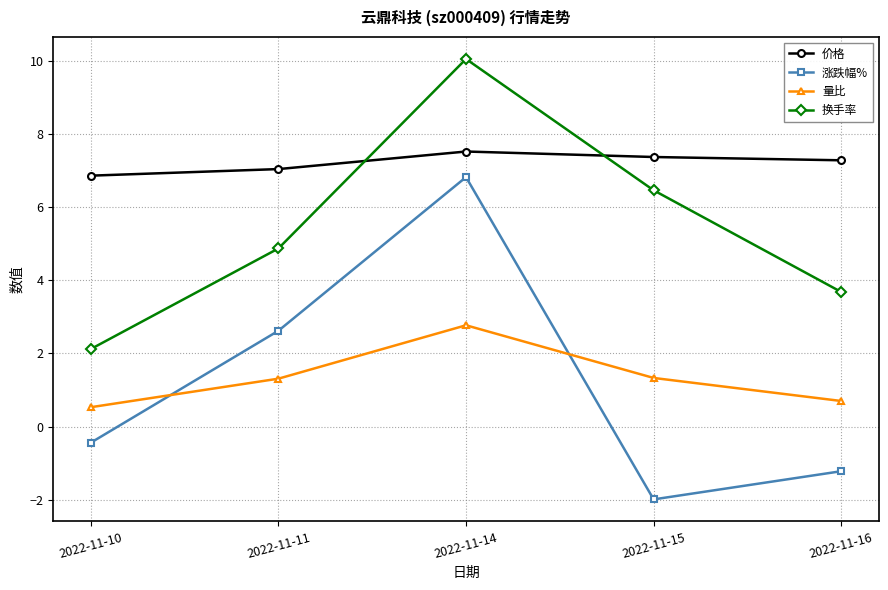

What is the maximum value for 量比?

2.8